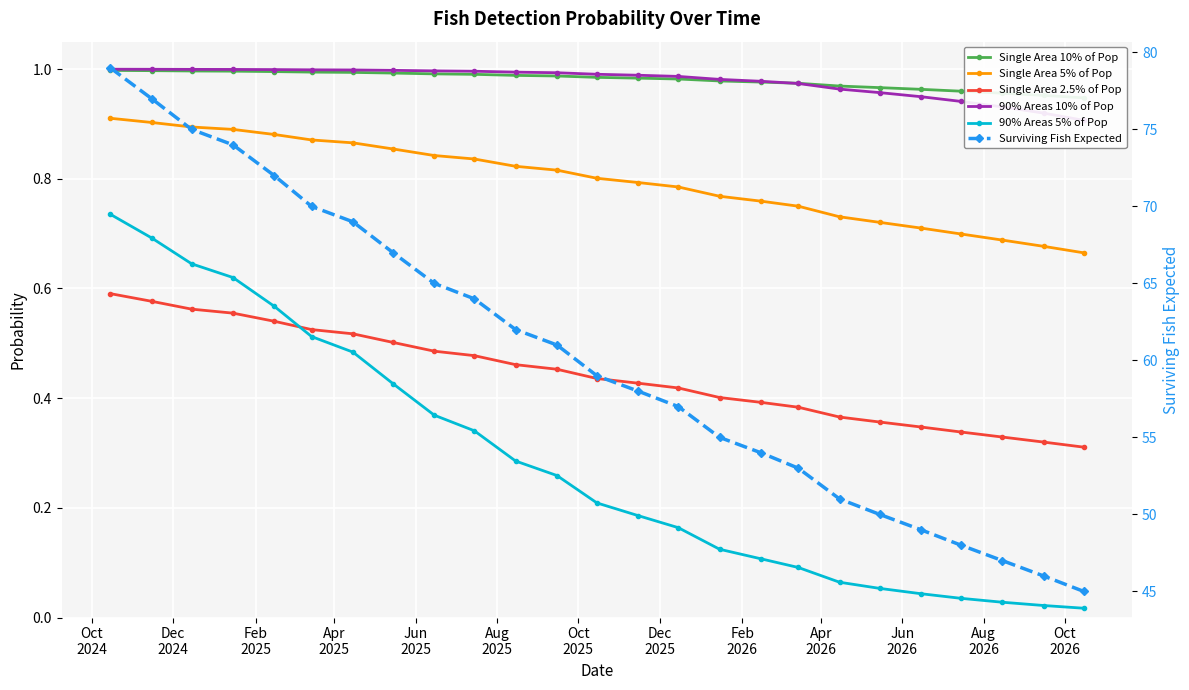

What are all the series names shown in the legend?

Single Area 10% of Pop, Single Area 5% of Pop, Single Area 2.5% of Pop, 90% Areas 10% of Pop, 90% Areas 5% of Pop, Surviving Fish Expected